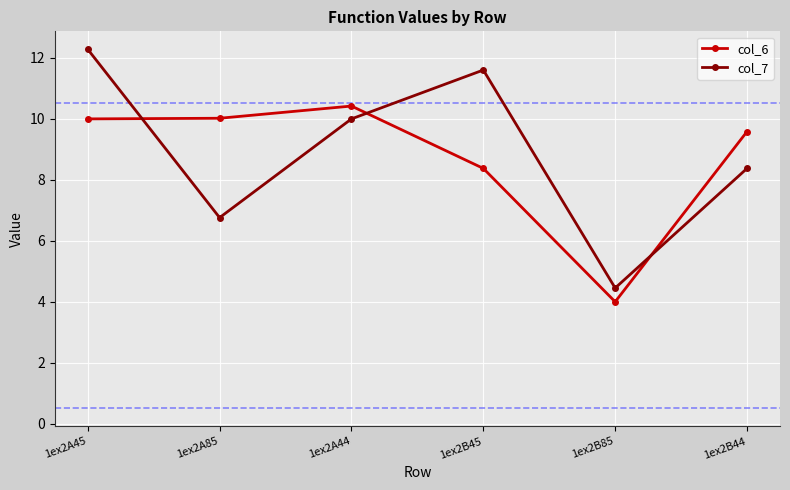

How many data points in col_7 are less than 9?

3